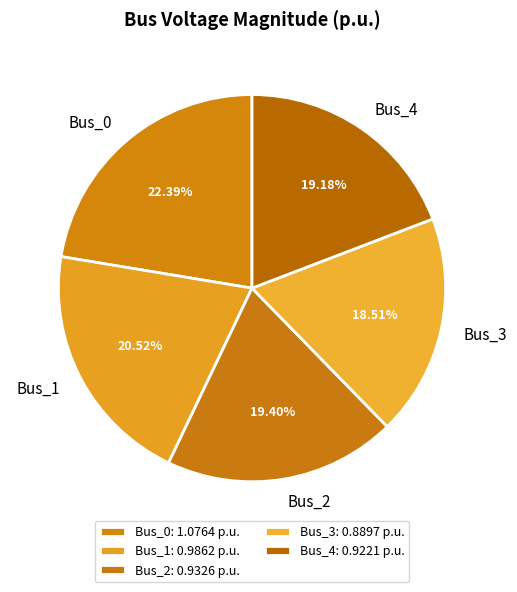

To the nearest percent, what portion does Bus_3 represent?

19%